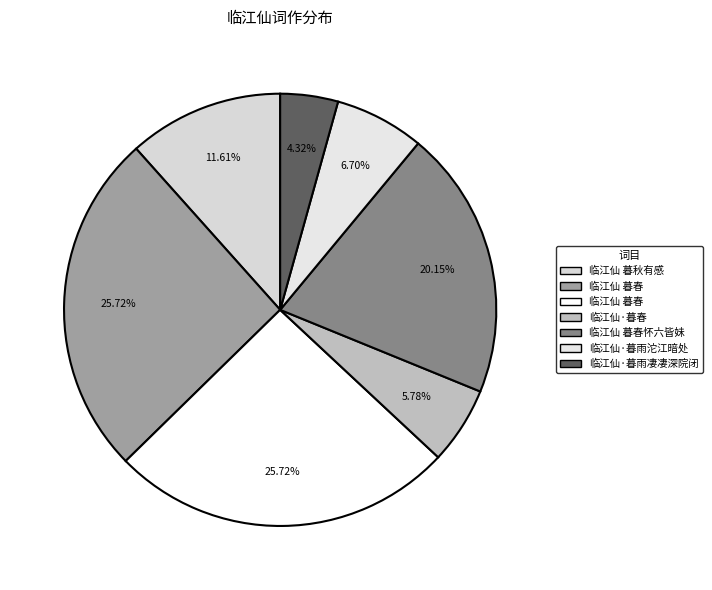

How many slices are in this pie chart?

7